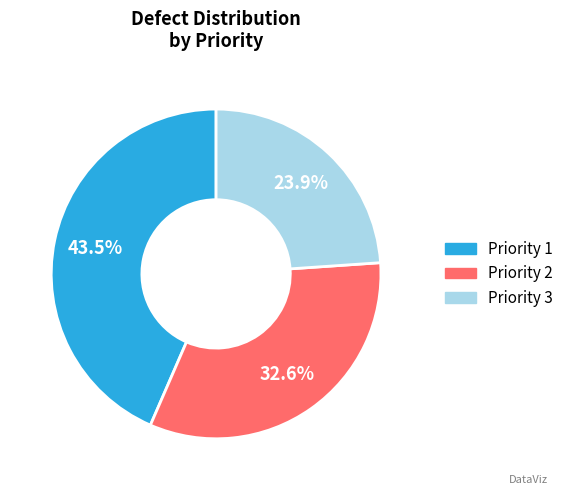

Which has a higher value, Priority 1 or Priority 2?

Priority 1